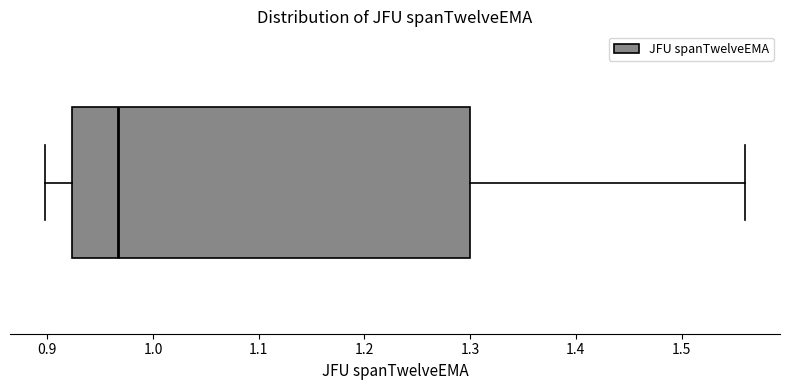

Read this box plot against the x-axis: the position of the median line, the range covered by the box, and the ends of both whiskers. The values are not printed on the chart, so give them approximately, as read against the axis.

median 0.97, box 0.92 to 1.30, whiskers 0.90 to 1.56